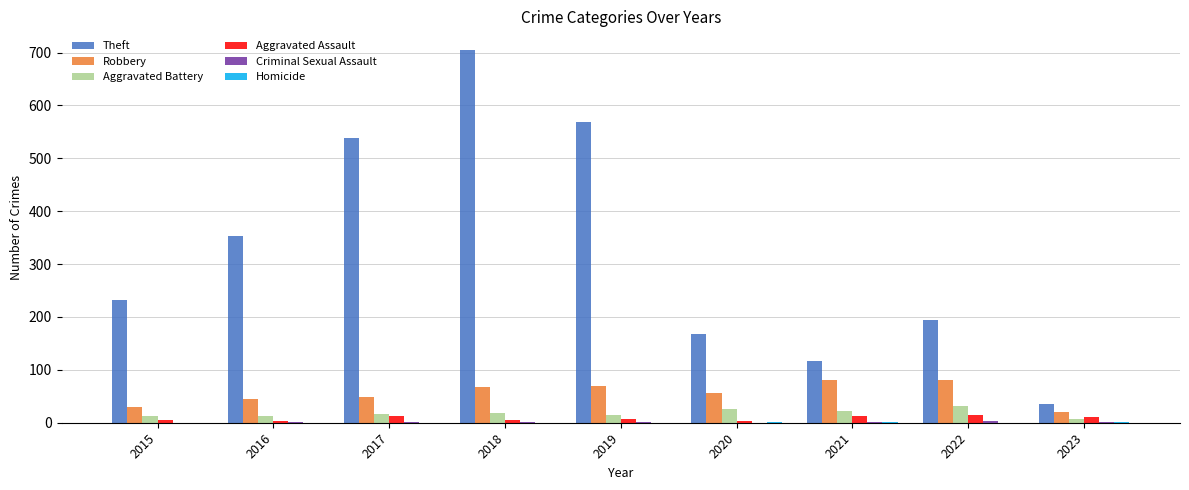

What is the sum of the Theft values at 2018 and 2022?

899